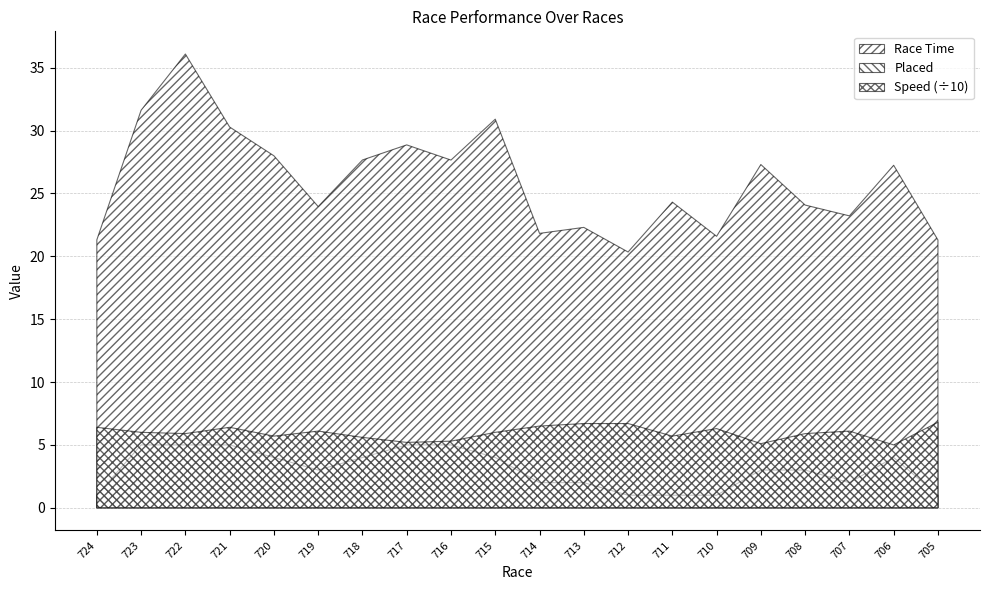

Reading right to left, extract all data points from this chart.

Speed: 68.0	50.0	61.0	59.0	51.0	63.0	57.0	67.0	67.0	65.0	60.0	53.0	52.0	56.0	61.0	57.0	64.0	59.0	60.0	64.0
Placed: 1.0	4.0	2.0	3.0	3.0	1.0	1.0	1.0	2.0	2.0	4.0	5.0	5.0	4.0	3.0	4.0	5.0	5.0	5.0	1.0
Race Time: 21.3	27.2	23.2	24.1	27.3	21.6	24.3	20.3	22.3	21.8	30.9	27.7	28.9	27.7	24.0	28.0	30.3	36.1	31.6	21.3